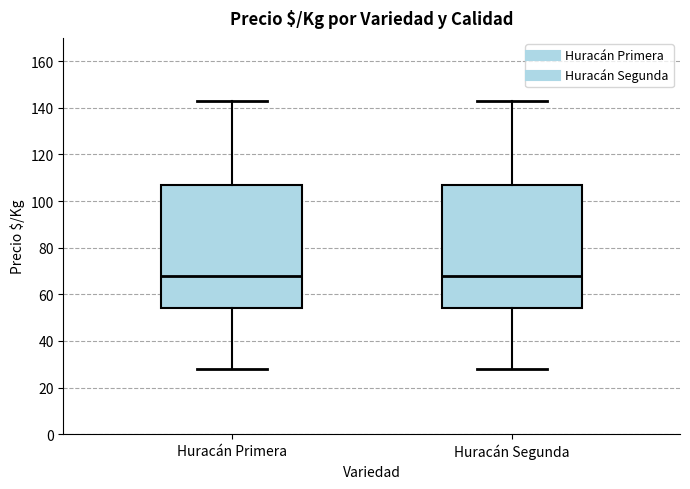

Where does the lower whisker of the box for Huracán Segunda end on the y-axis? The values are not printed on the chart, so give them approximately, as read against the axis.

28